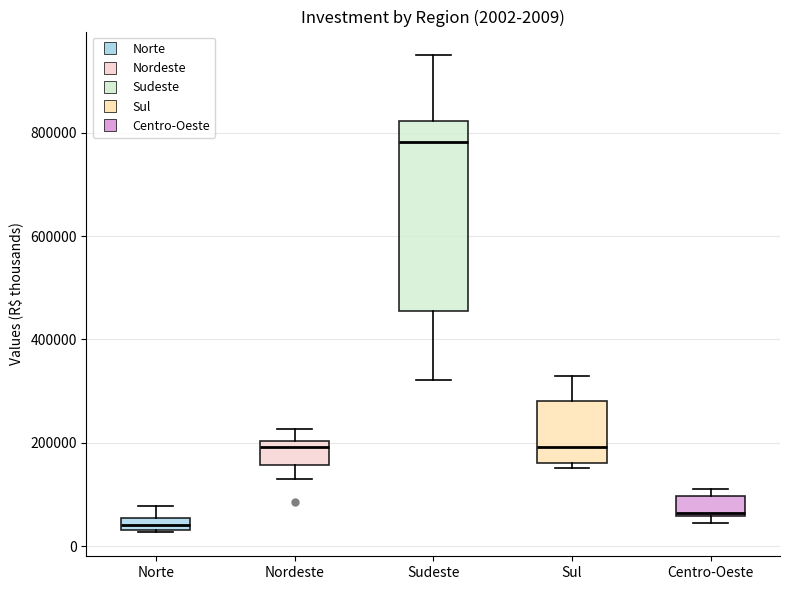

Which box has the highest median line?

Sudeste